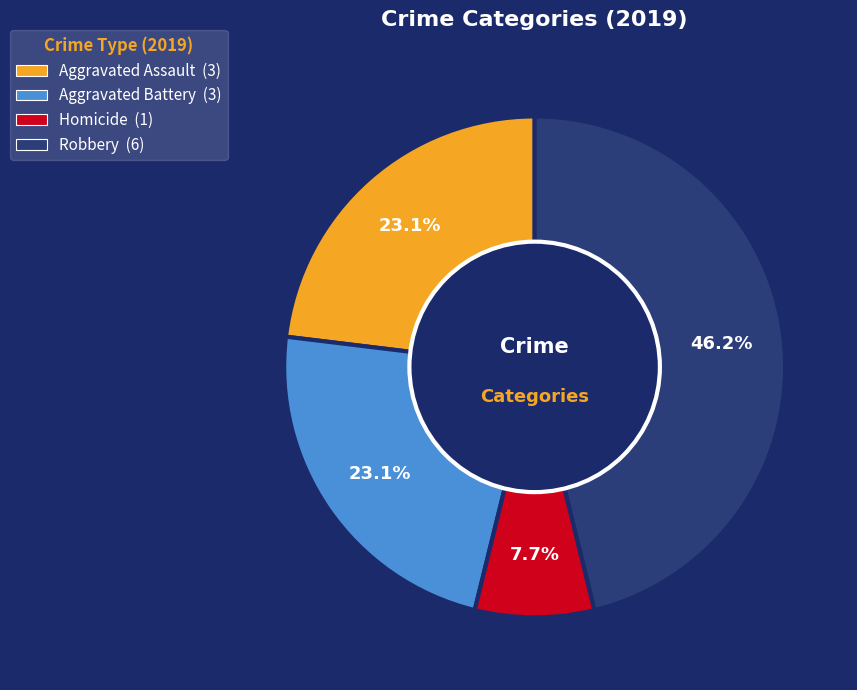

Is there a majority slice in this chart?

No